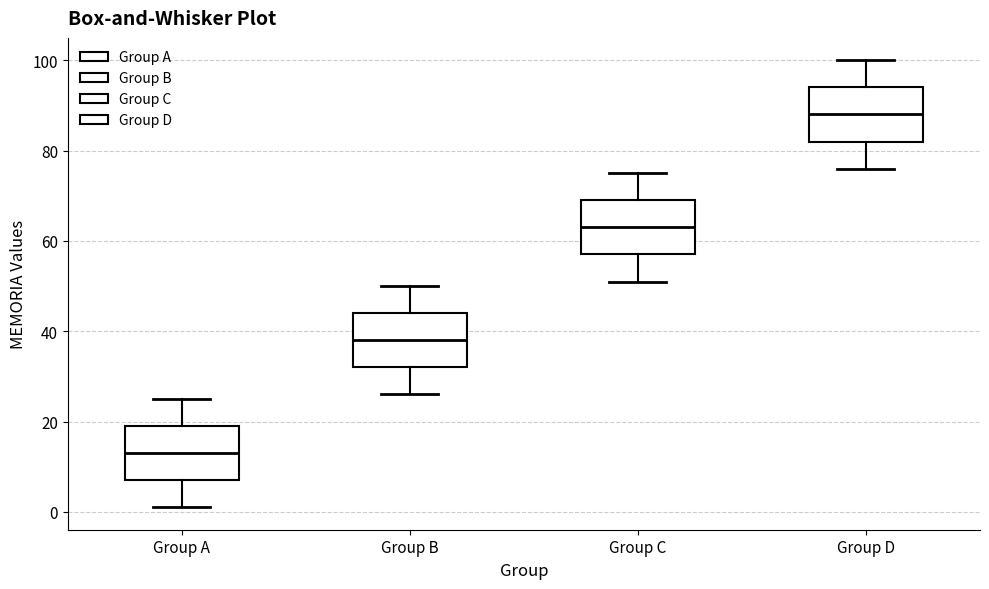

Which box's median line is the lowest?

Group A